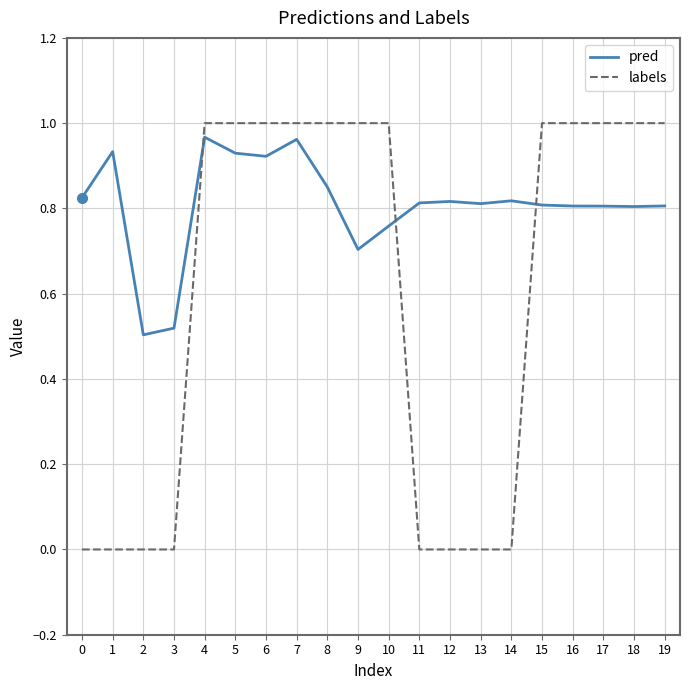

Which series ends up on top after the final intersection of pred and labels?

labels